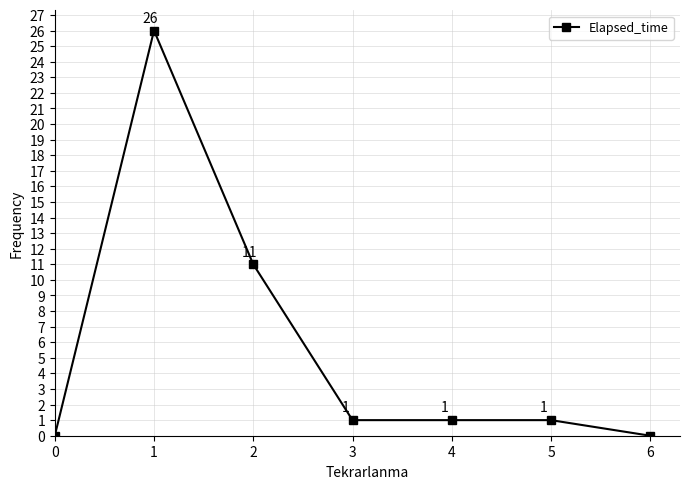

Reading left to right, extract all data points from this chart.

0=0	1=26	2=11	3=1	4=1	5=1	6=0